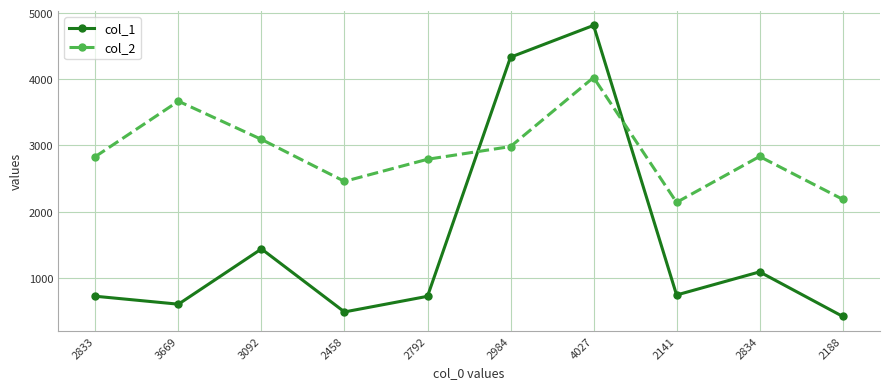

Does the chart have visible grid lines?

Yes